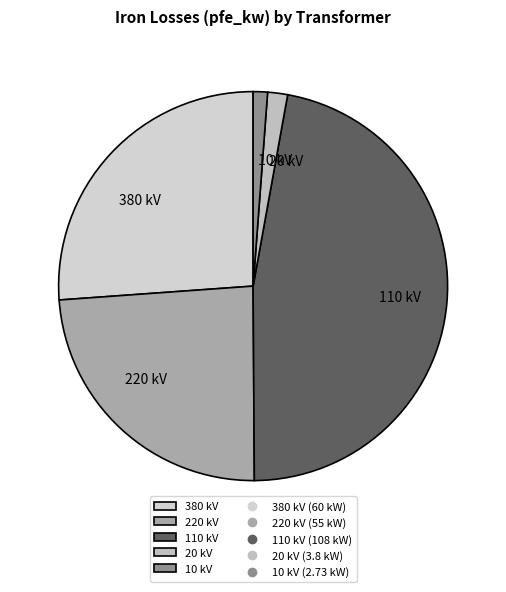

Does any single category account for the majority?

No